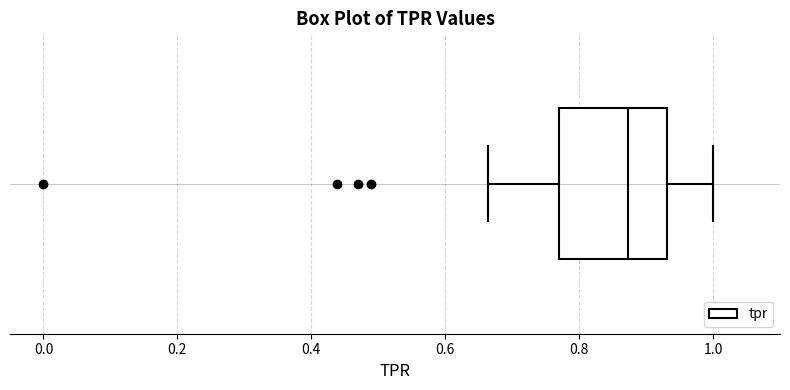

Read this box plot against the x-axis: the position of the median line, the range covered by the box, and the ends of both whiskers. The values are not printed on the chart, so give them approximately, as read against the axis.

median 0.88, box 0.78 to 0.94, whiskers 0.66 to 1.00